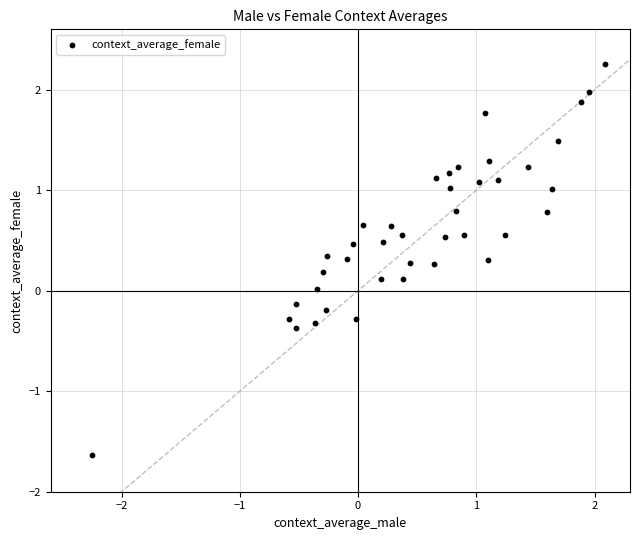

What is the range of Y values (max minus min)?

3.9